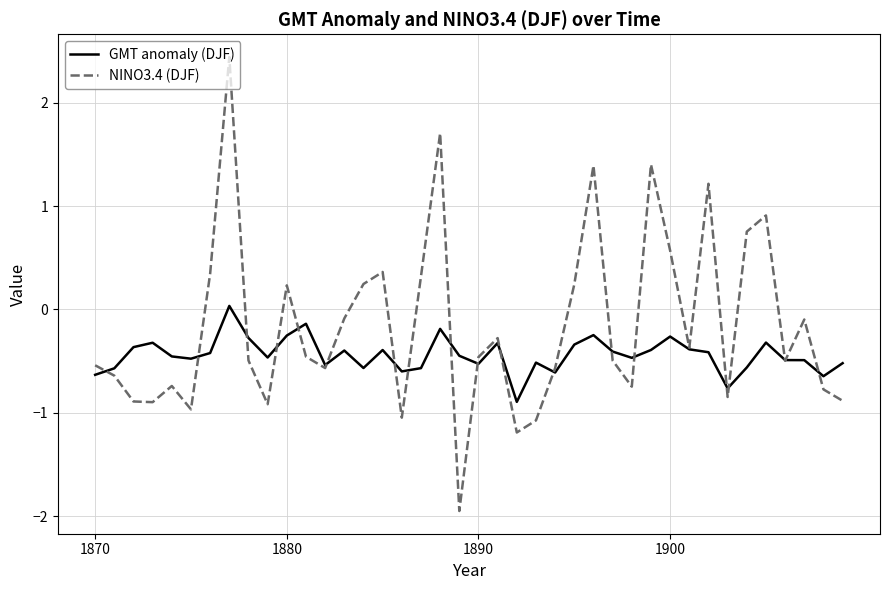

What is the greatest value displayed?

2.4